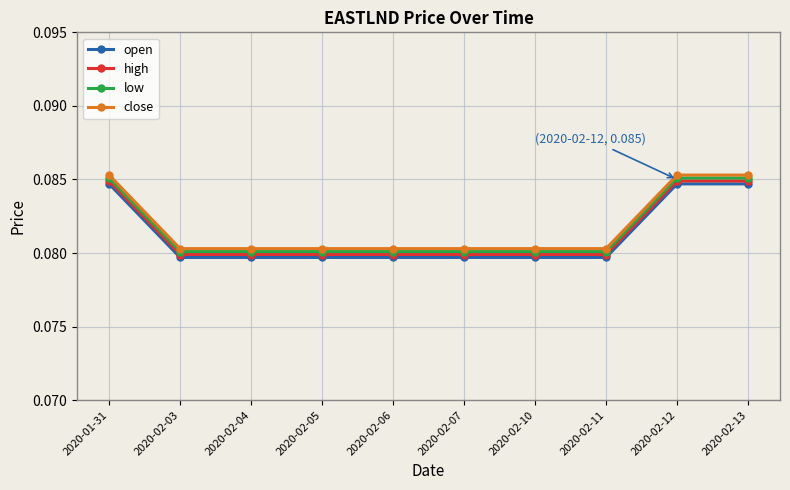

List the labels in order of low value, smallest first.

2020-02-03, 2020-02-04, 2020-02-05, 2020-02-06, 2020-02-07, 2020-02-10, 2020-02-11, 2020-01-31, 2020-02-12, 2020-02-13